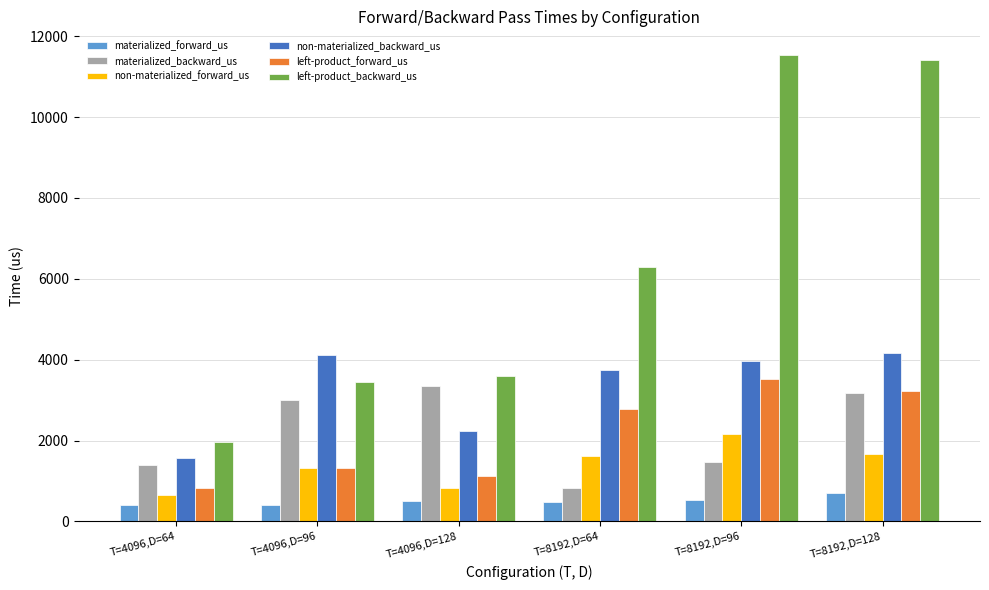

What is the sum of the left-product_backward_us values at T=8192,D=64 and T=4096,D=128?

9896.4